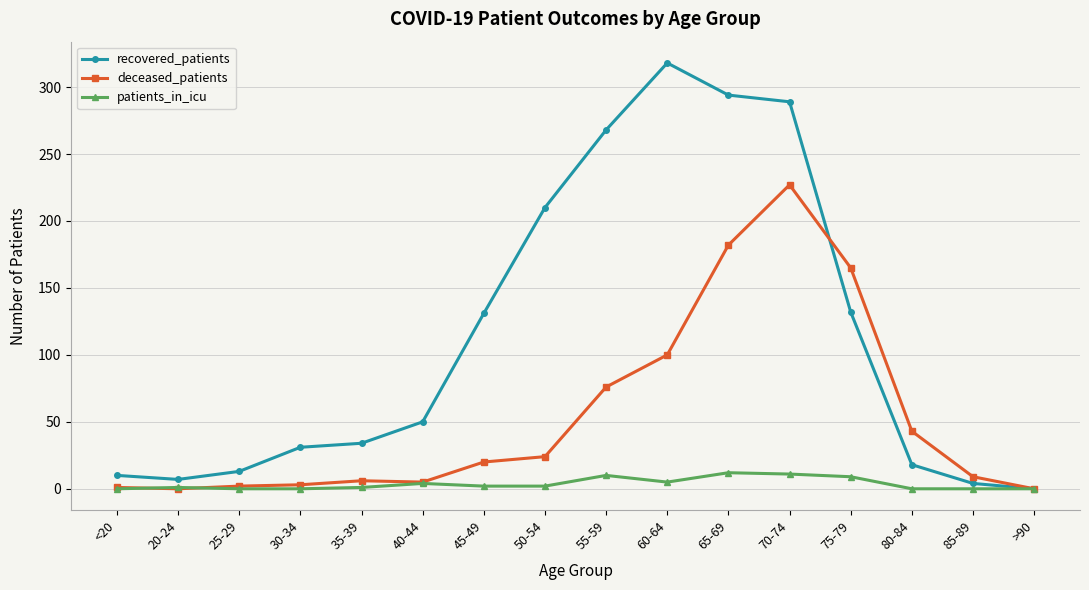

Is it true that deceased_patients equals 2 at 25-29?

True